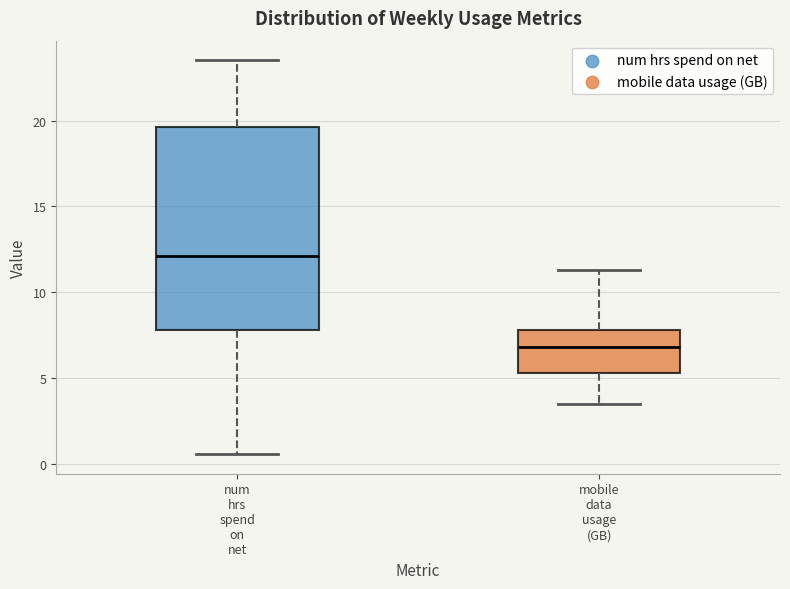

Reading left to right, read every box against the y-axis: the position of its median line, the range the box covers, and the ends of its whiskers. The values are not printed on the chart, so give them approximately, as read against the axis.

num hrs spend on net: median 12.0, box 8.0 to 19.5, whiskers 0.5 to 23.5
mobile data usage (GB): median 7.0, box 5.5 to 8.0, whiskers 3.5 to 11.5